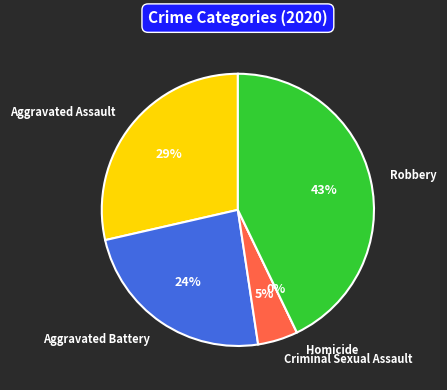

How many slices are in this pie chart?

5